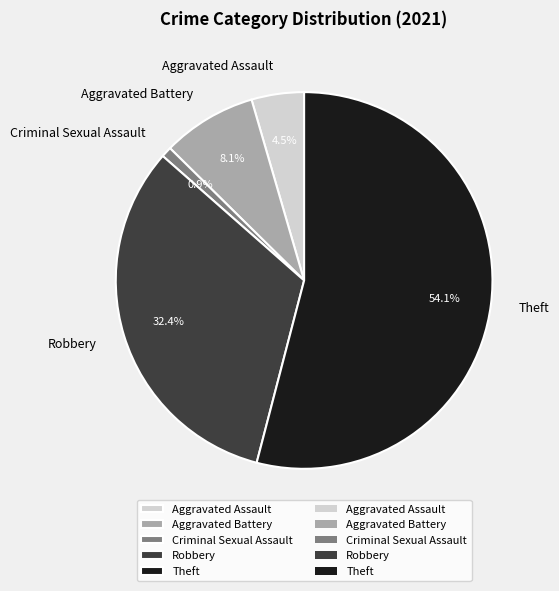

True or false: Theft accounts for 54% of the total.

True